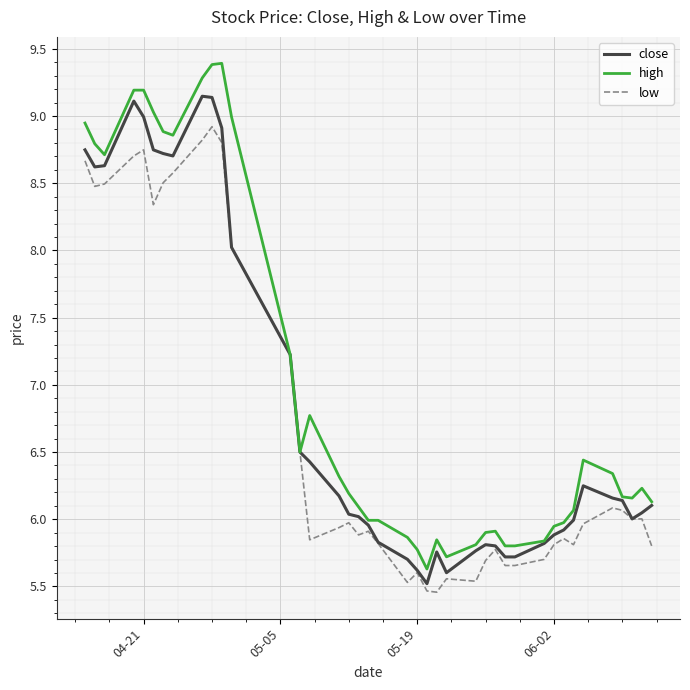

List the series in order of their peak value, lowest first.

low, close, high